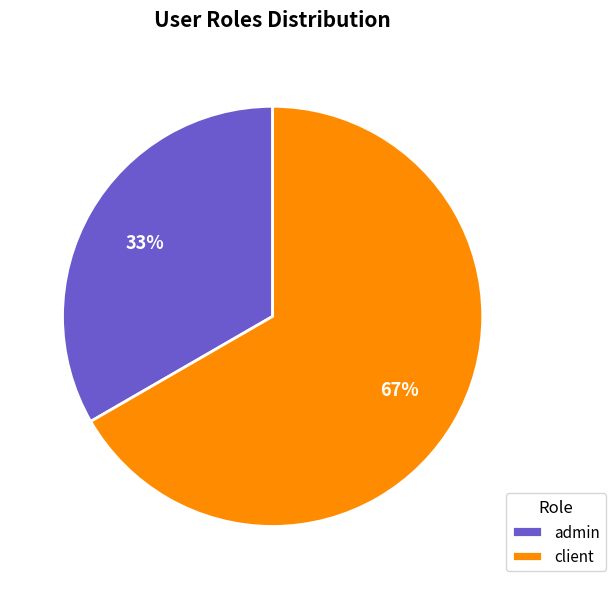

To the nearest percent, what is the combined percentage of admin and client?

100%